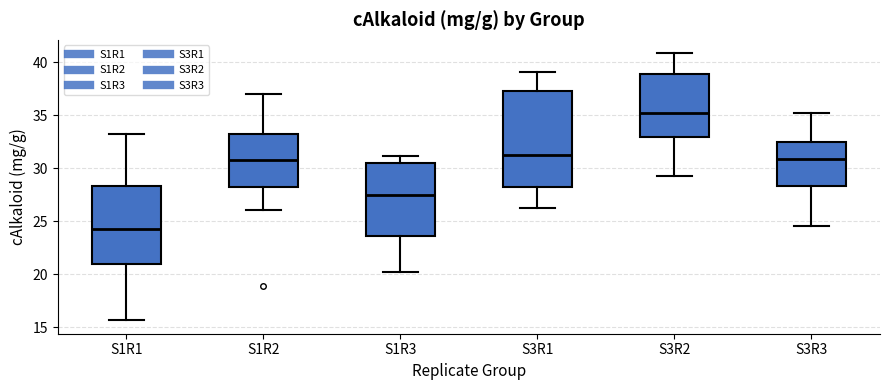

Which box is the tallest, from its lower edge to its upper edge?

S3R1